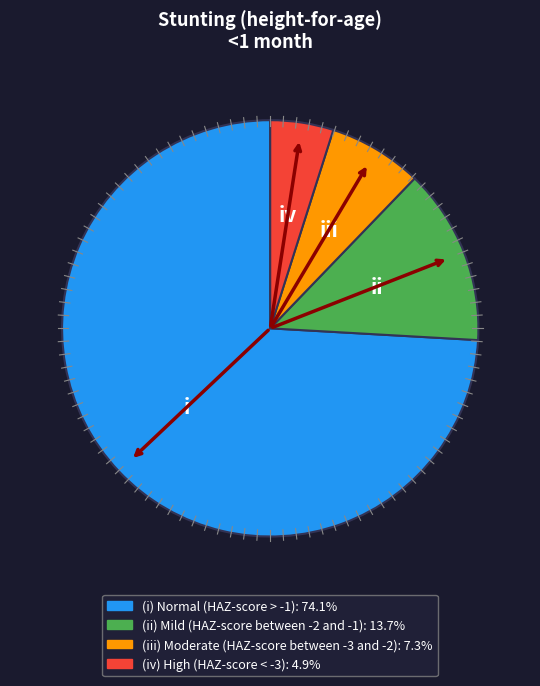

Does any single category account for the majority?

Yes